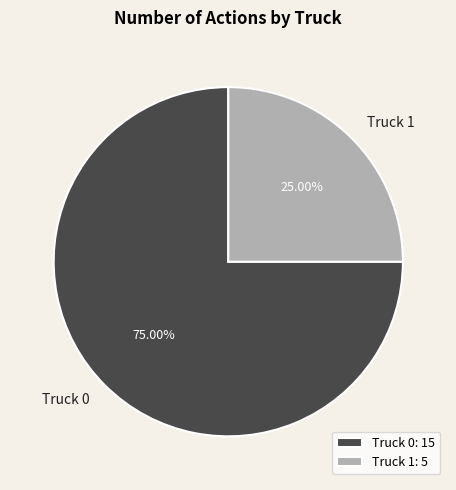

To the nearest percent, what is the average slice percentage?

50%